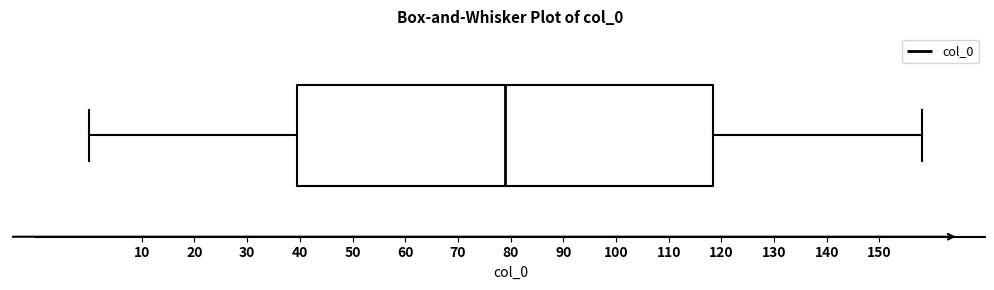

Transcribe this box plot: give where the median line is, the range the box spans, and where the two whiskers end, as read against the x-axis. The values are not printed on the chart, so give them approximately, as read against the axis.

median 79, box 40 to 119, whiskers 0 to 158